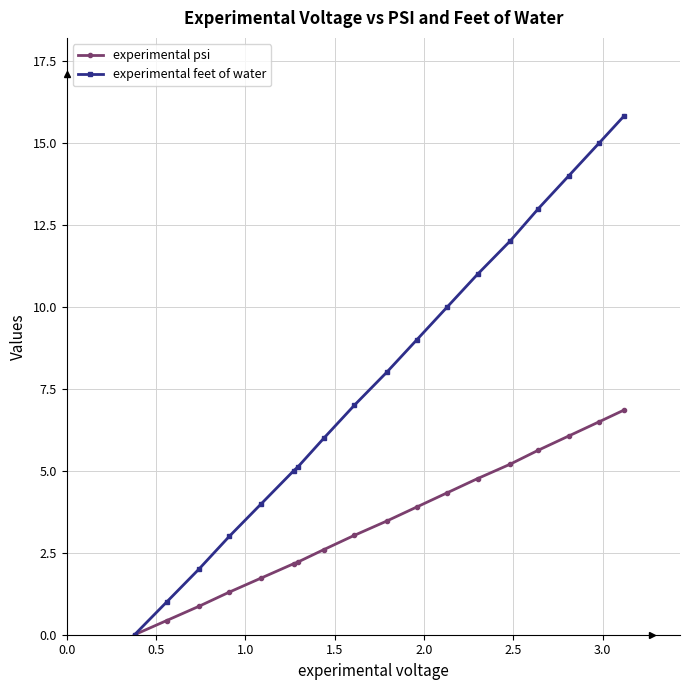

Which series has the largest range (max minus min)?

experimental feet of water